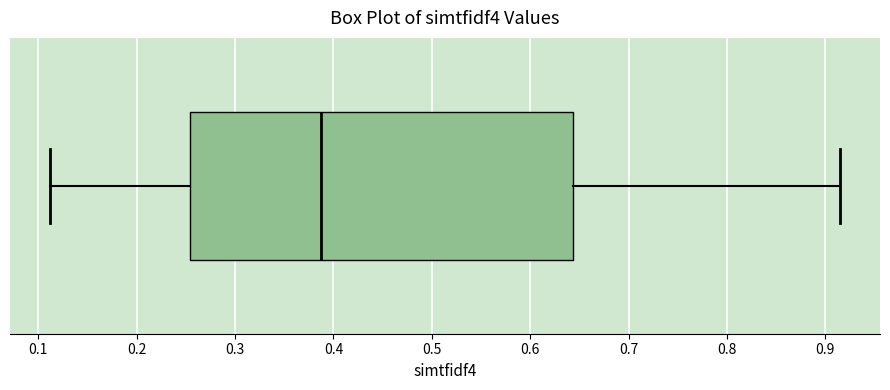

Where is the right edge of the box on the x-axis? The values are not printed on the chart, so give them approximately, as read against the axis.

0.64